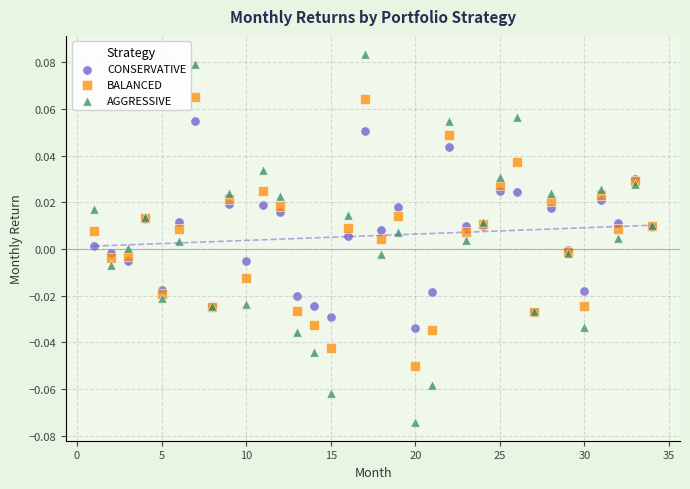

What are all the series names shown in the legend?

CONSERVATIVE, BALANCED, AGGRESSIVE